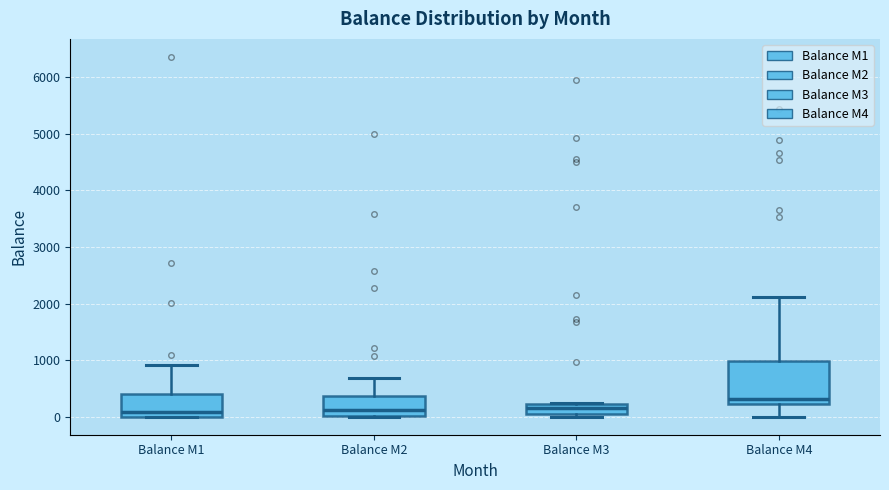

Which box has the highest median line?

Balance M4